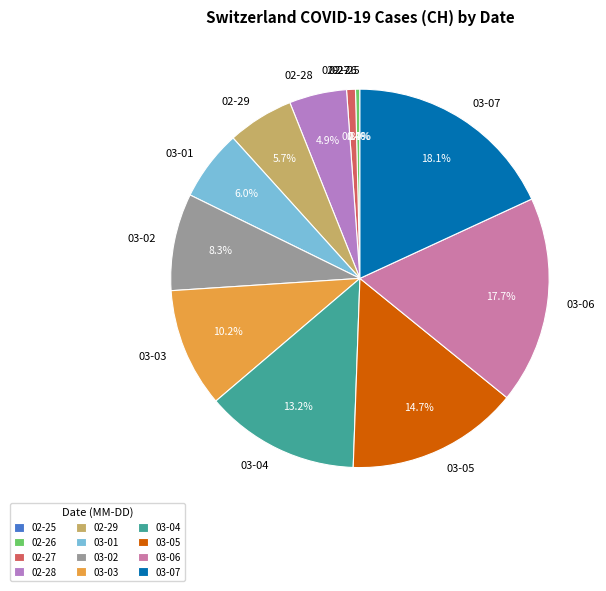

What is the largest slice in the pie chart?

2020-03-07